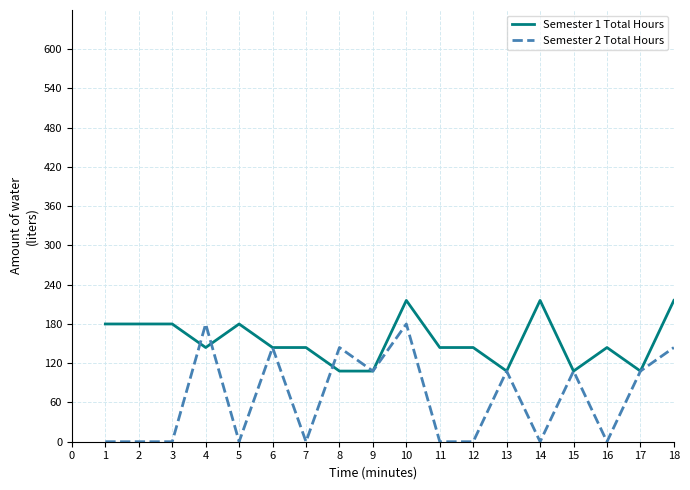

What is the difference between the highest and lowest values at 15?

0